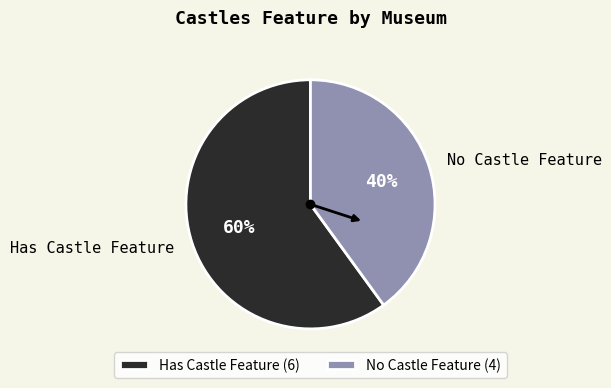

Is there a majority slice in this chart?

Yes